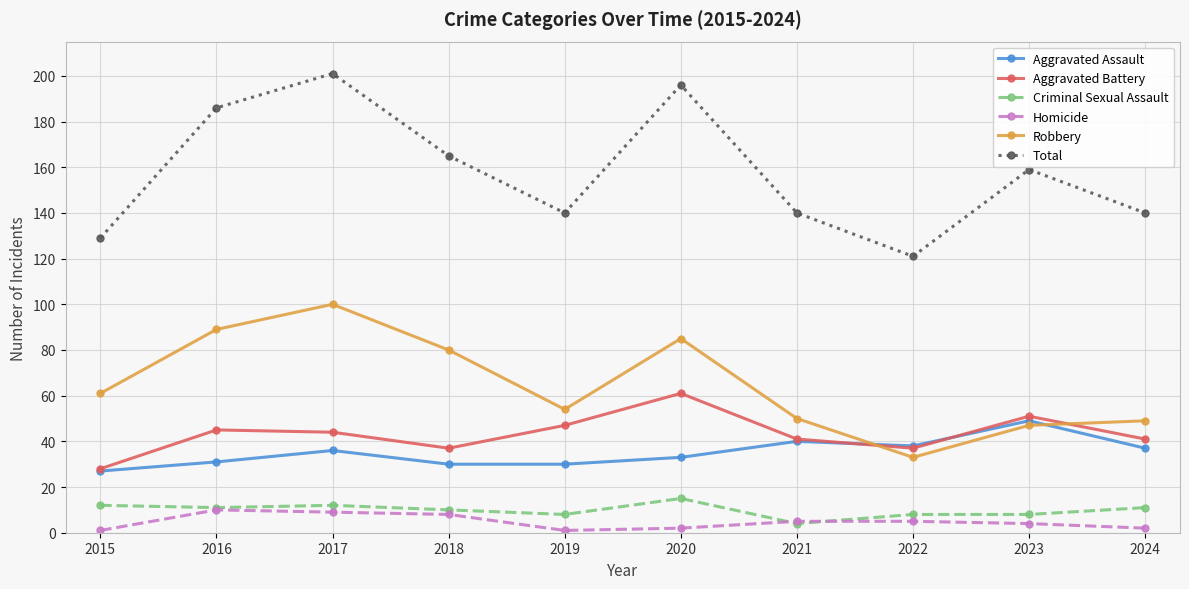

What is the difference between the Total values at 2021 and 2018?

25